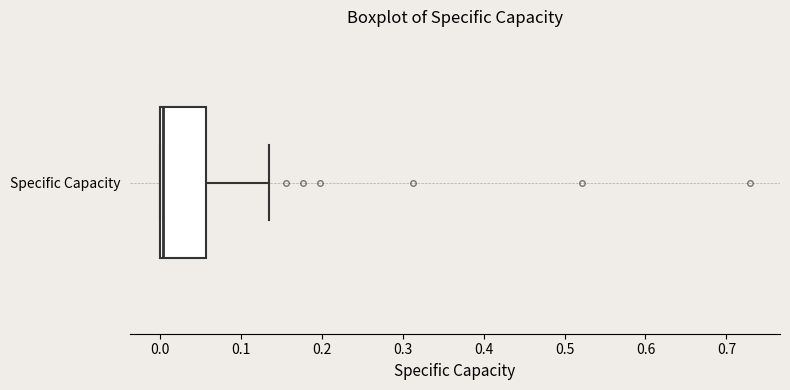

Transcribe this box plot: give where the median line is, the range the box spans, and where the two whiskers end, as read against the x-axis. The values are not printed on the chart, so give them approximately, as read against the axis.

median 0.00 (just right of the box's left edge), box 0.00 to 0.06, whiskers 0.00 to 0.14